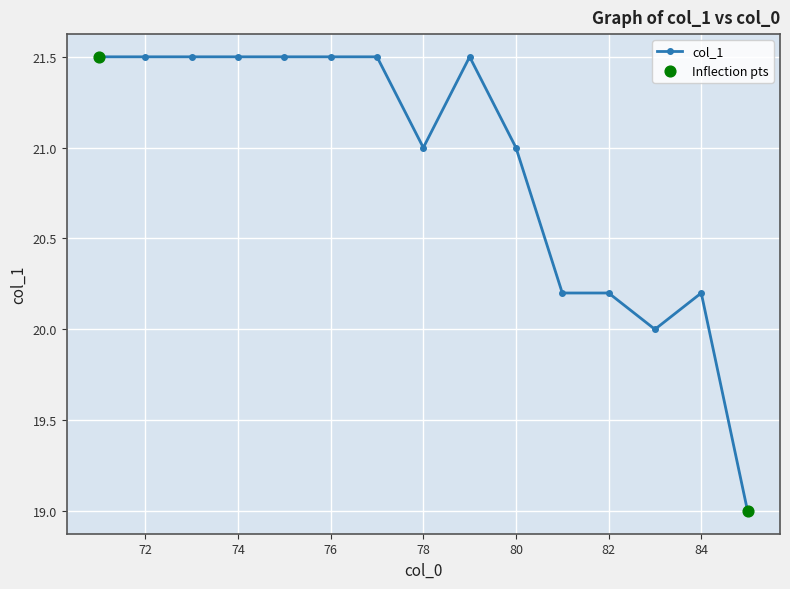

What is the smallest value displayed?

19.0